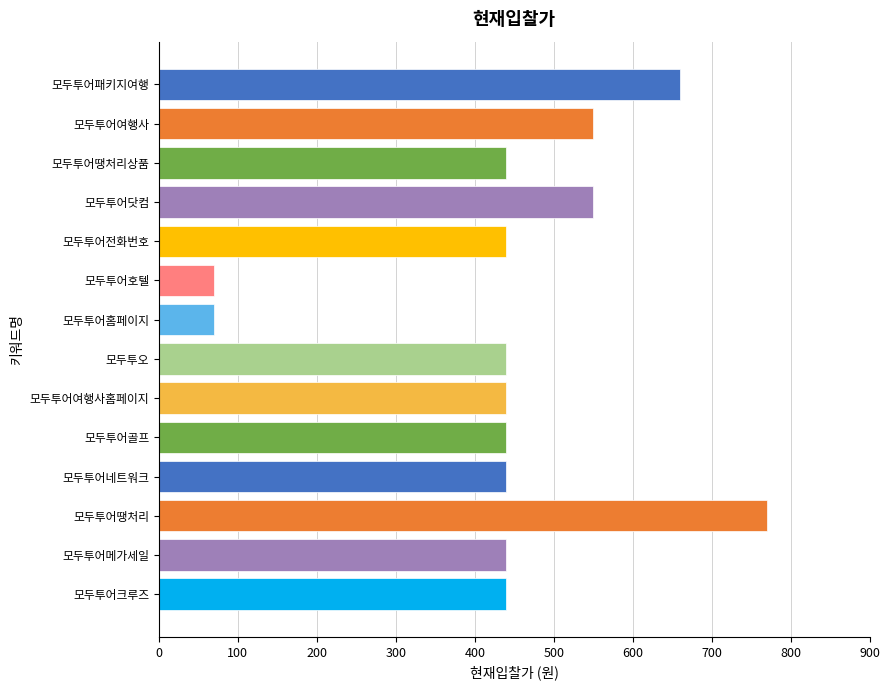

What is the smallest value displayed?

70